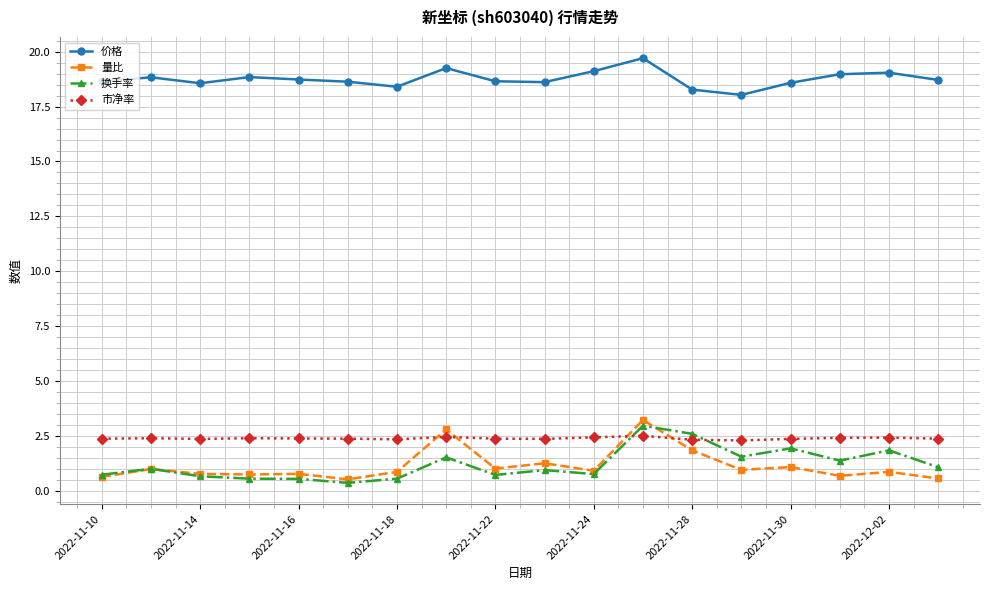

Which series has the largest range (max minus min)?

量比